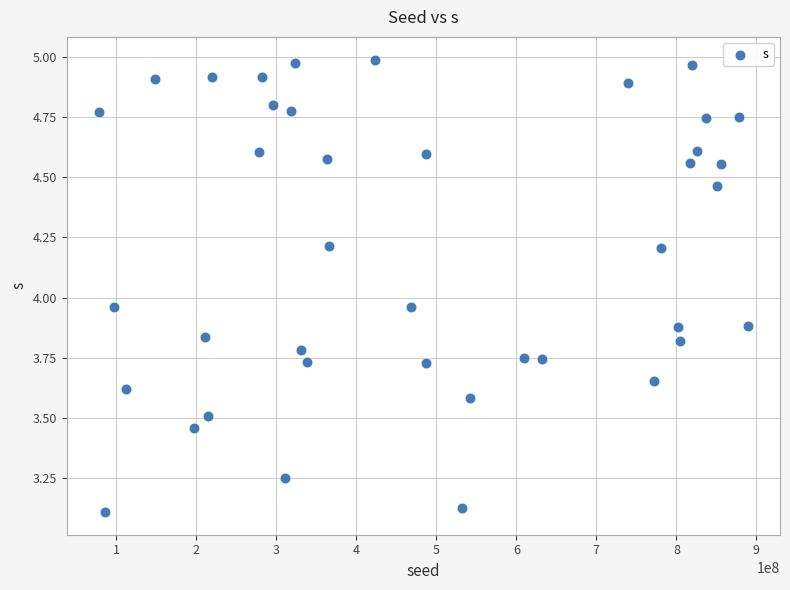

What is the range of X values (max minus min)?

810260491.0